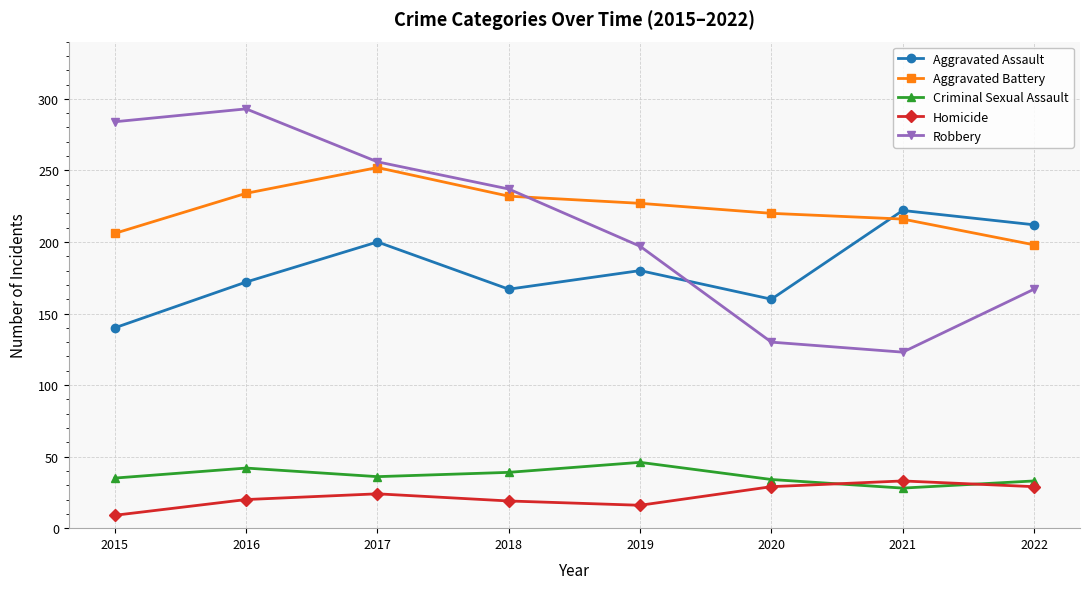

At which label does Robbery reach its minimum?

2021